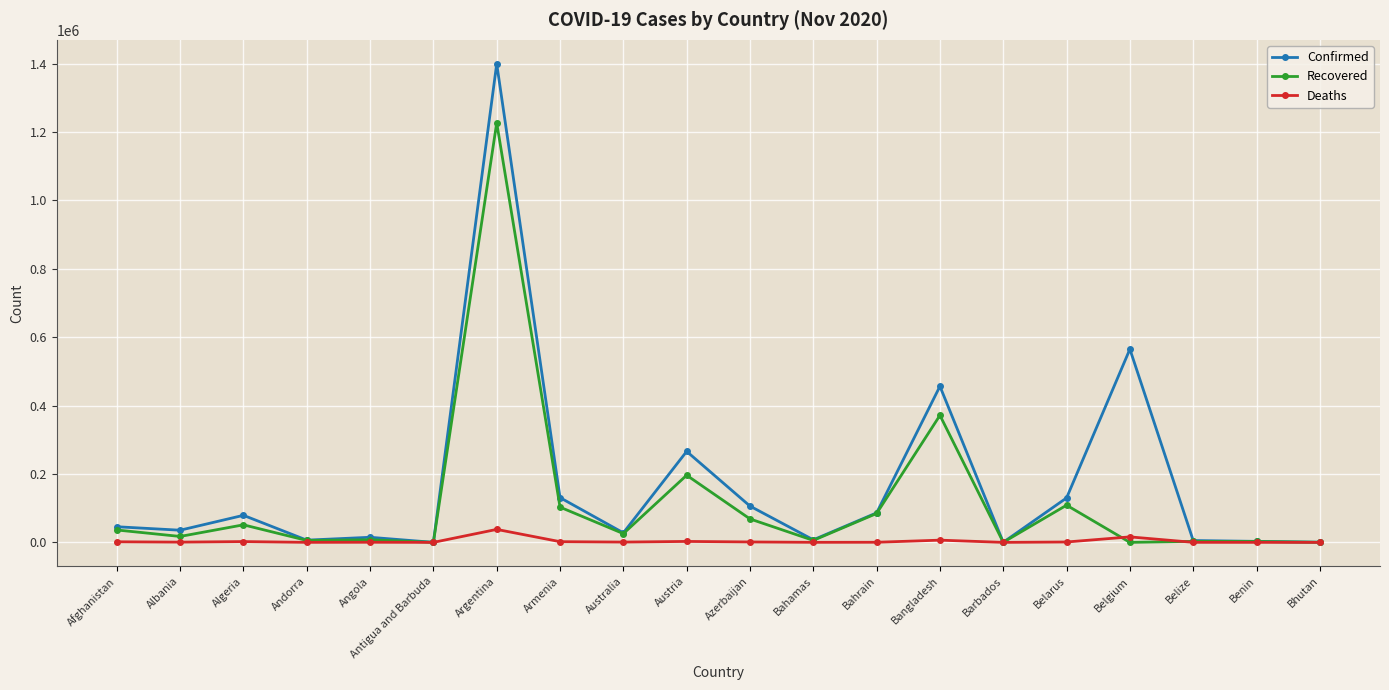

What is the total value across all series at Azerbaijan?

175929